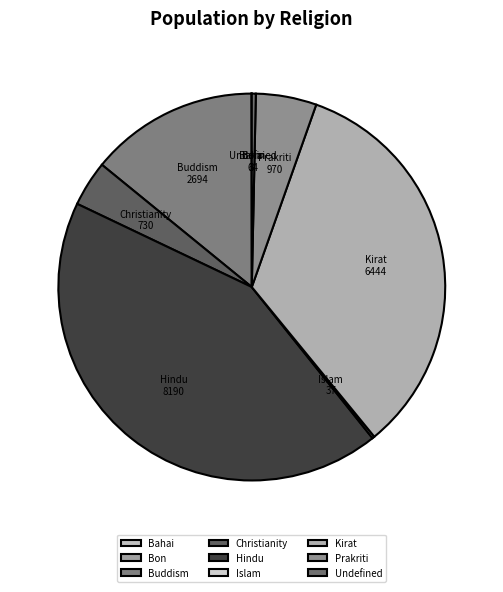

Do Prakriti and Hindu together represent more than half of the pie?

No